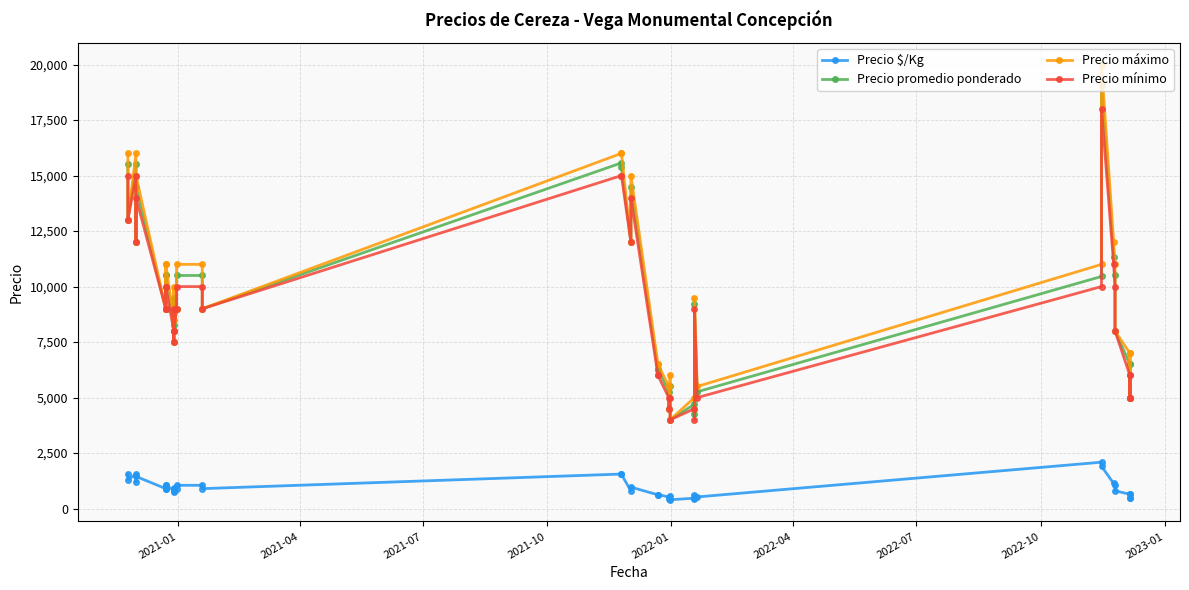

True or false: Precio promedio ponderado and Precio mínimo cross at least once.

False